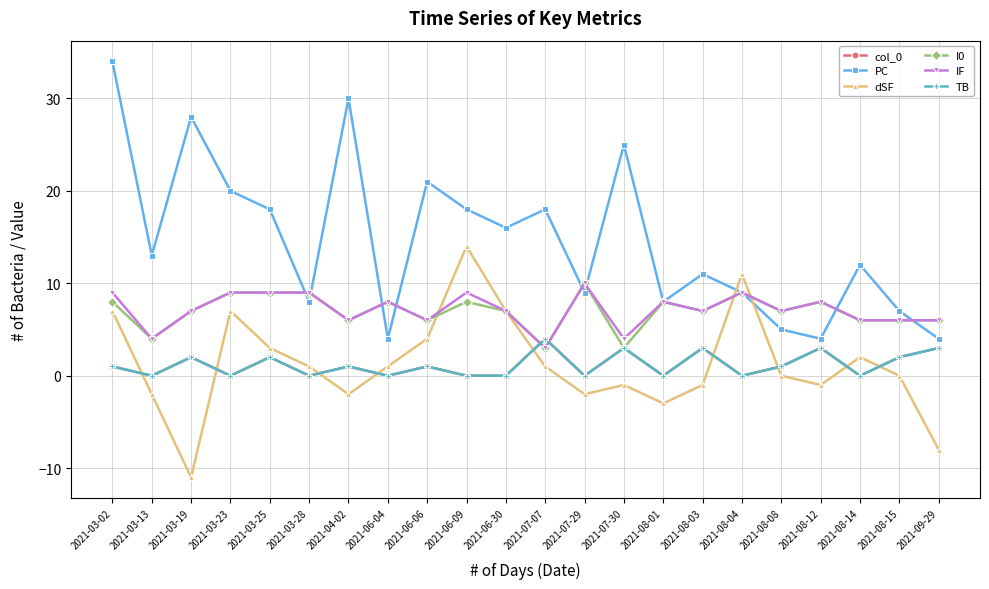

Is this an area chart (filled region under the line)?

No